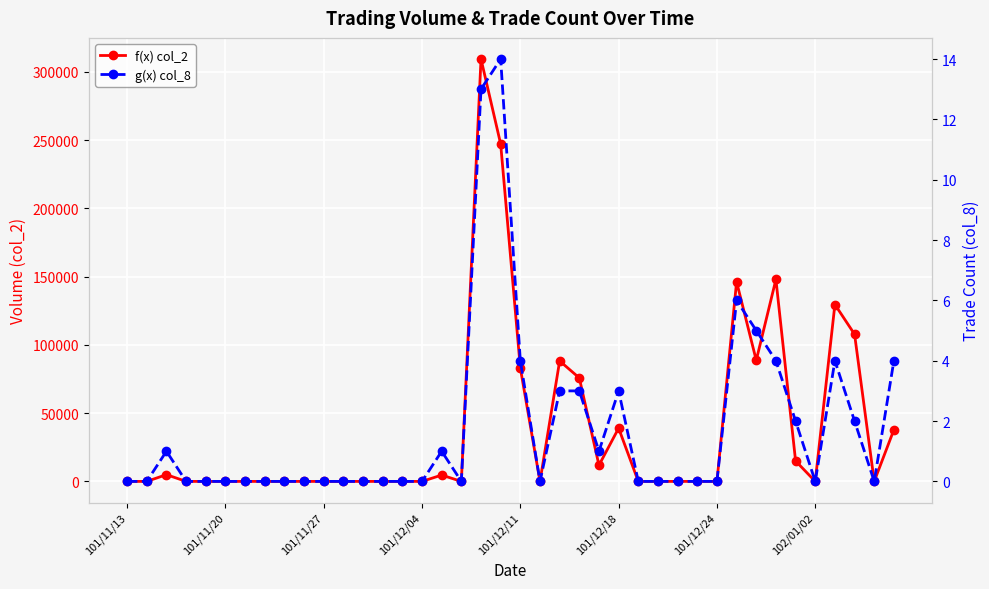

How many categories are shown in the chart?

40